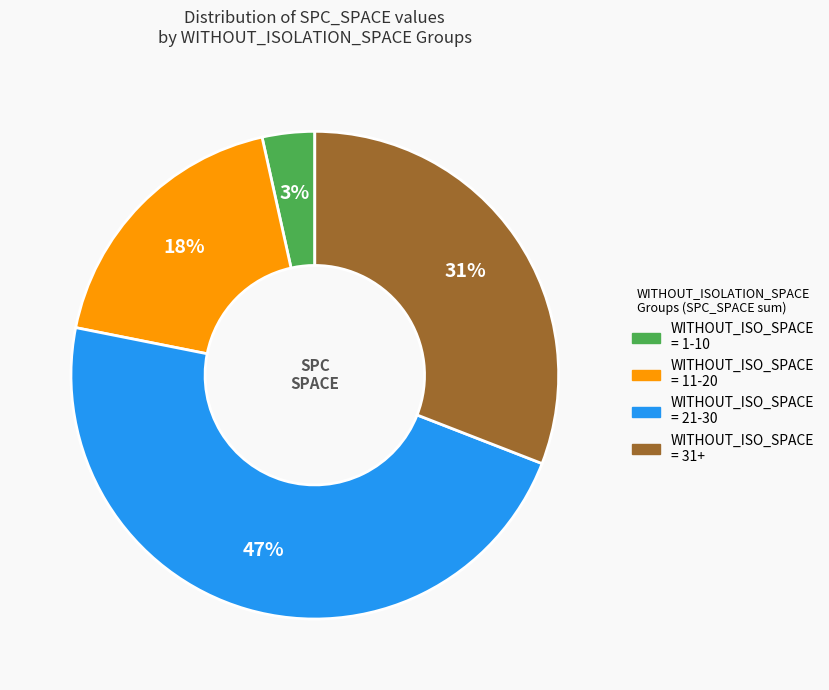

Is there a majority slice in this chart?

No